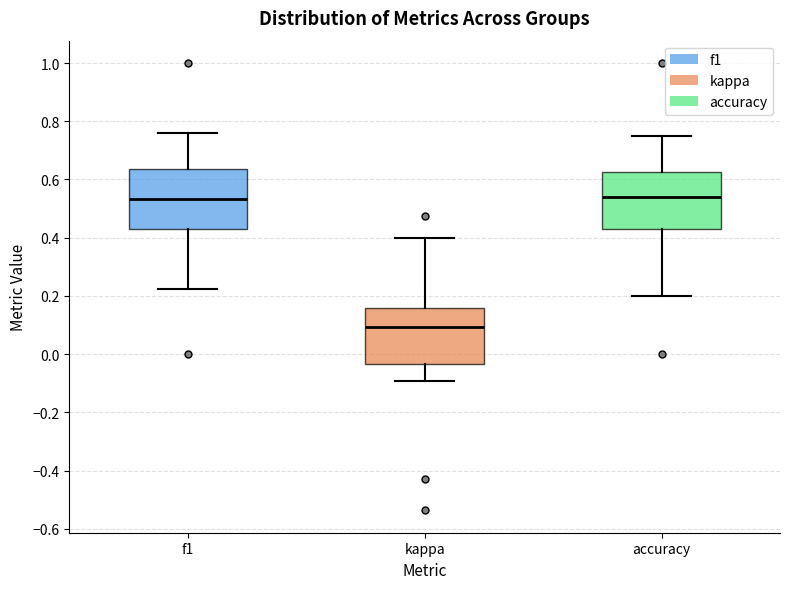

Where does the upper whisker of the box for f1 end on the y-axis? The values are not printed on the chart, so give them approximately, as read against the axis.

0.76